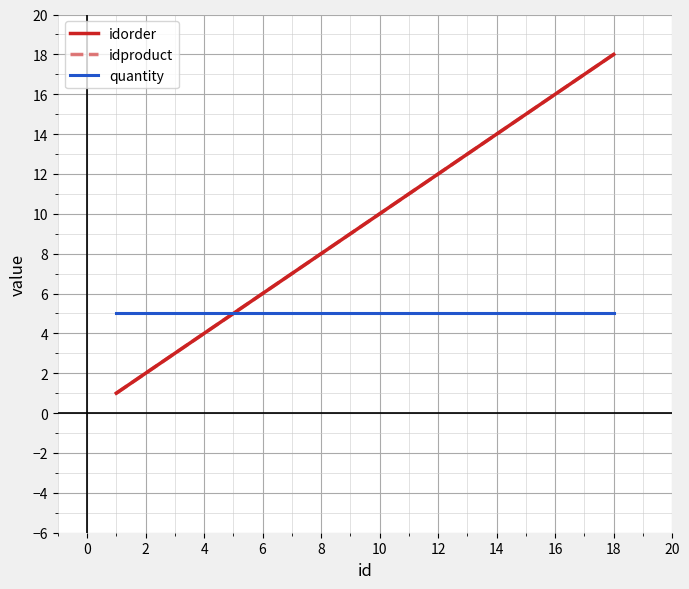

Is this an area chart (filled region under the line)?

No